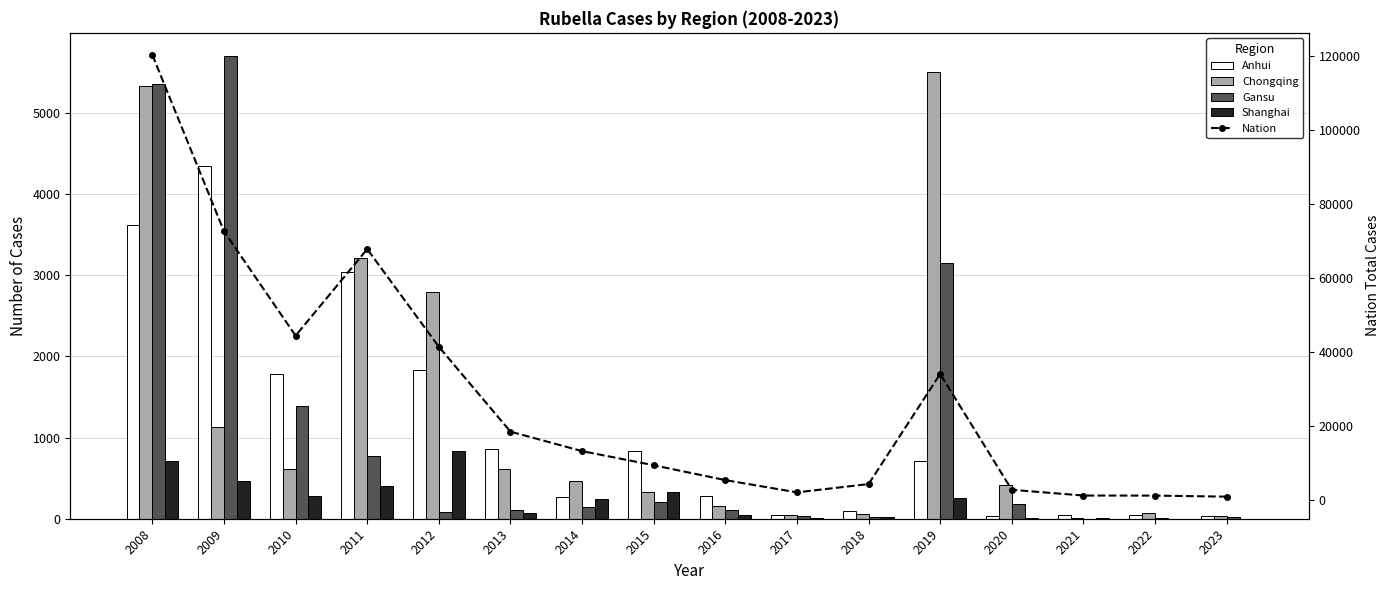

What is the average value of the Anhui series?

1117